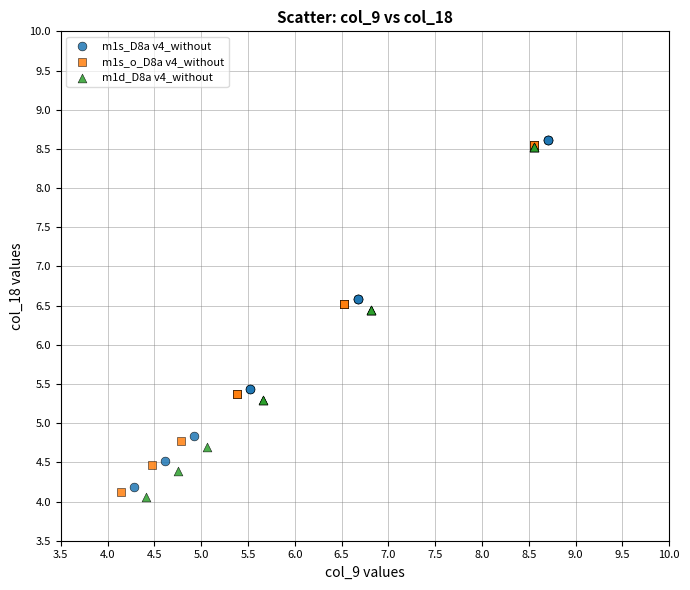

What are all the series names shown in the legend?

m1s_D8a v4_without, m1s_o_D8a v4_without, m1d_D8a v4_without